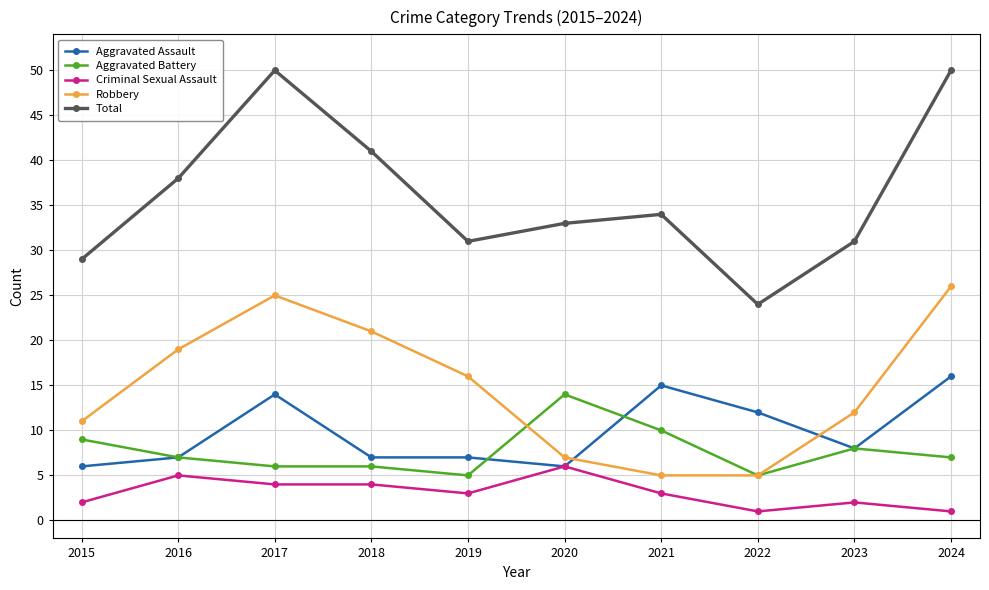

Which category has the highest value in the Aggravated Battery series?

2020